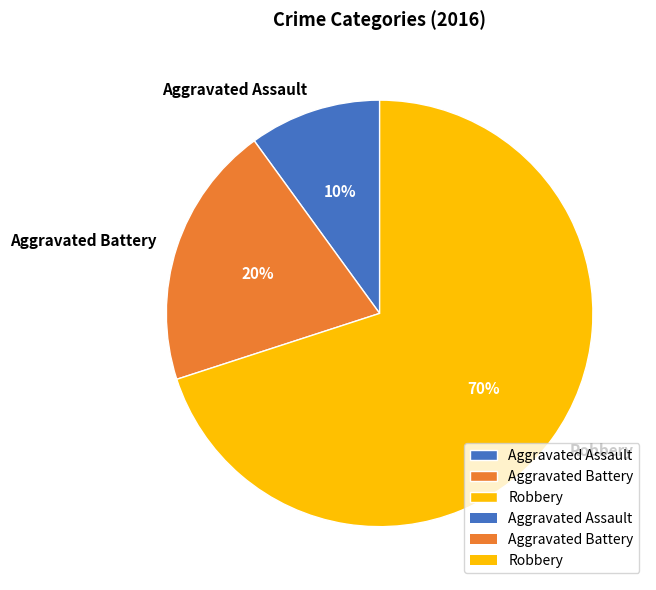

Which slice is the largest?

Robbery